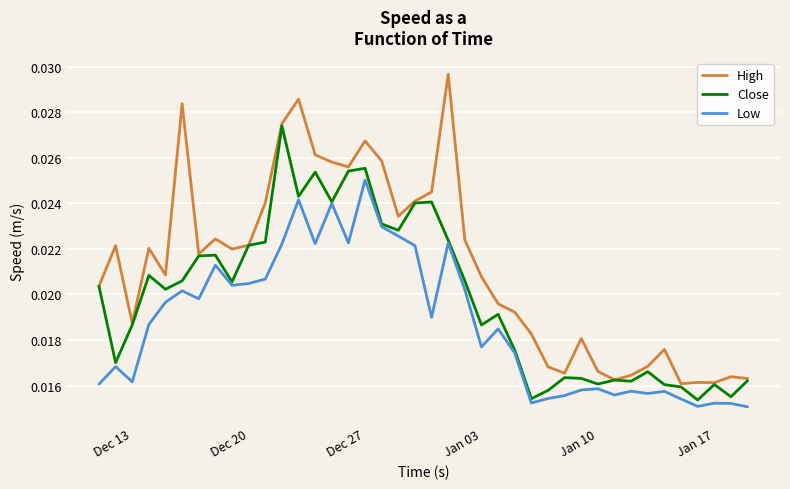

How many series are shown in this chart?

3